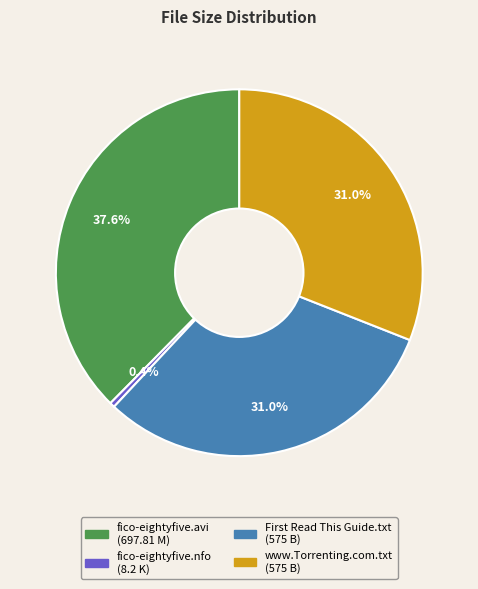

The www.Torrenting.com.txt slice represents 31% of the pie. True or false?

True